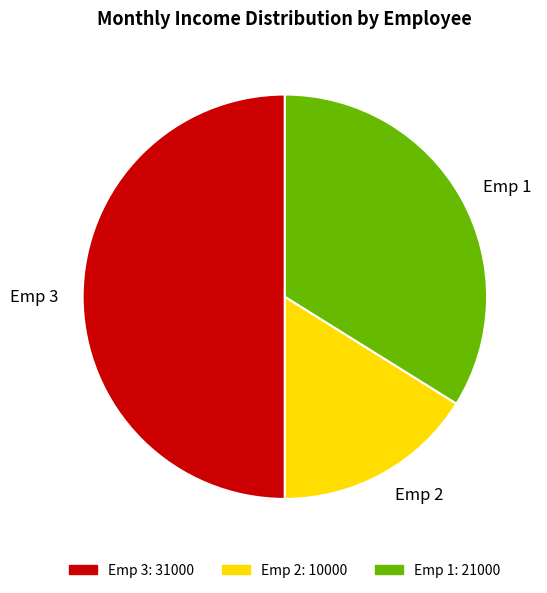

Which category has the smallest portion of the pie?

Emp 2